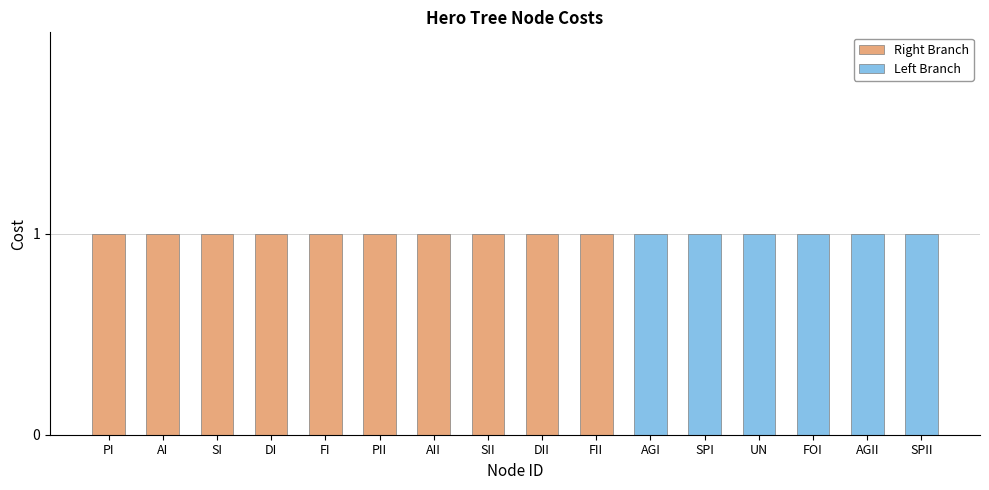

The Right Branch series shows 0 at SPII. True or false?

True